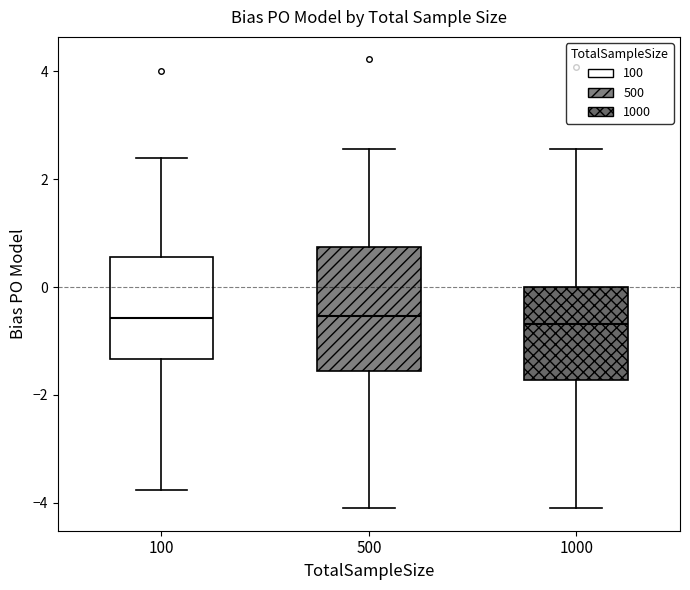

Which box is the tallest, from its lower edge to its upper edge?

500